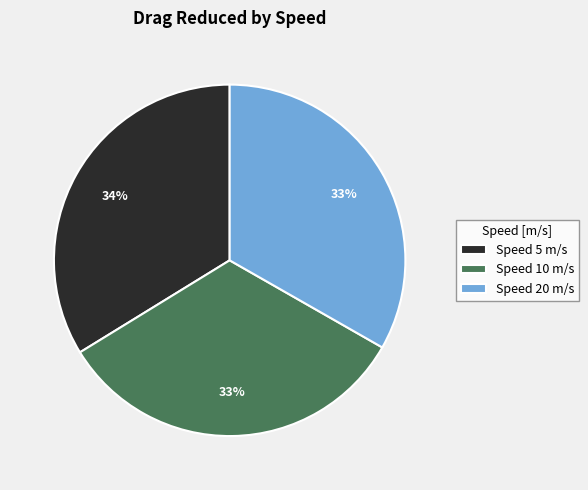

To the nearest percent, what portion does Speed 20 m/s represent?

33%